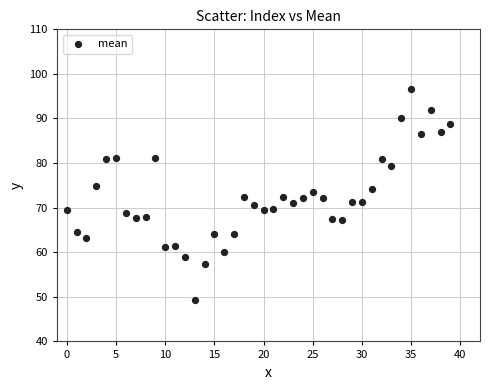

How many data points are displayed?

40